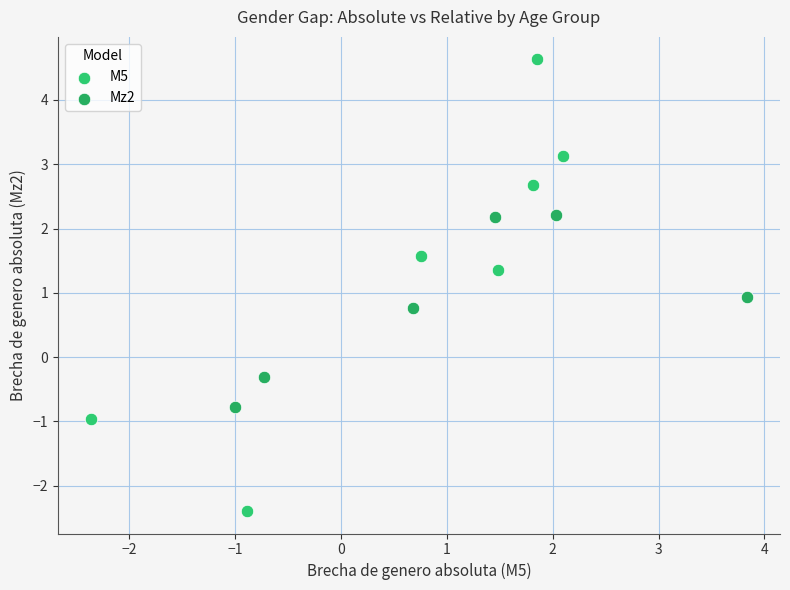

Which series reaches the maximum Y coordinate?

M5